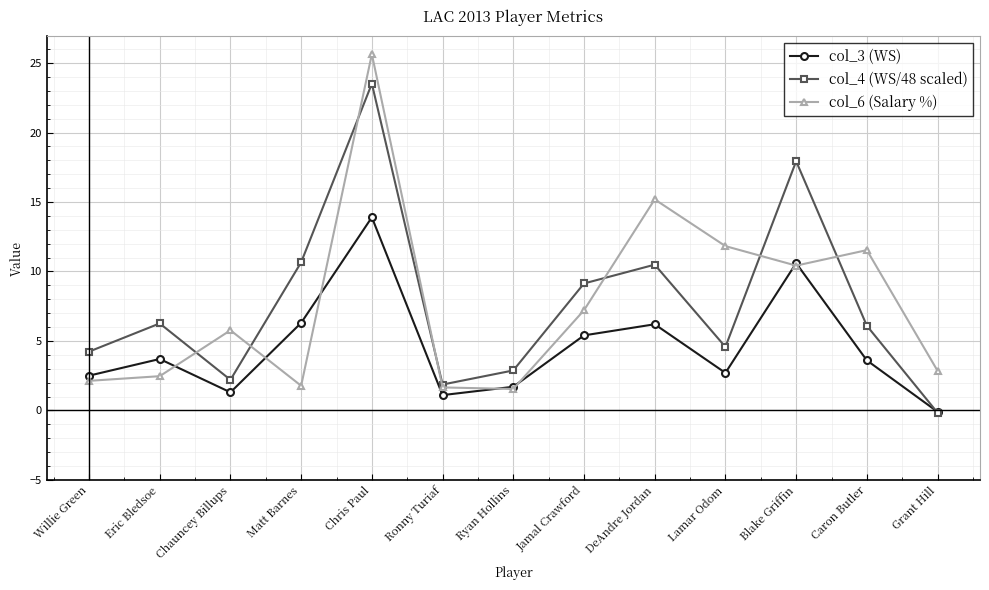

Count the number of categories in the chart.

13